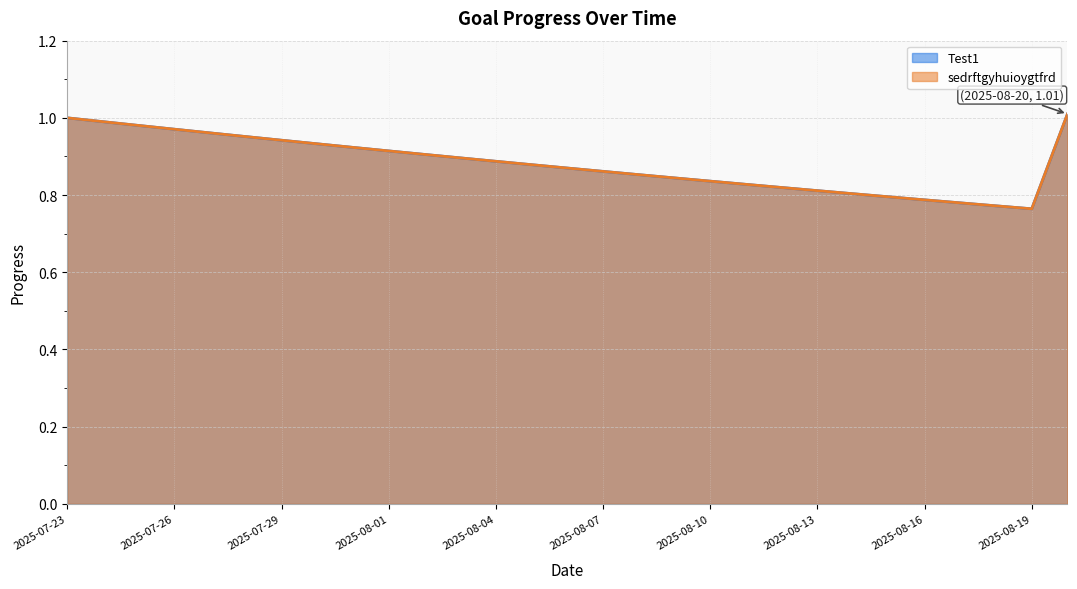

The value of sedrftgyhuioygtfrd at 2025-08-20 is 1.0. True or false?

True